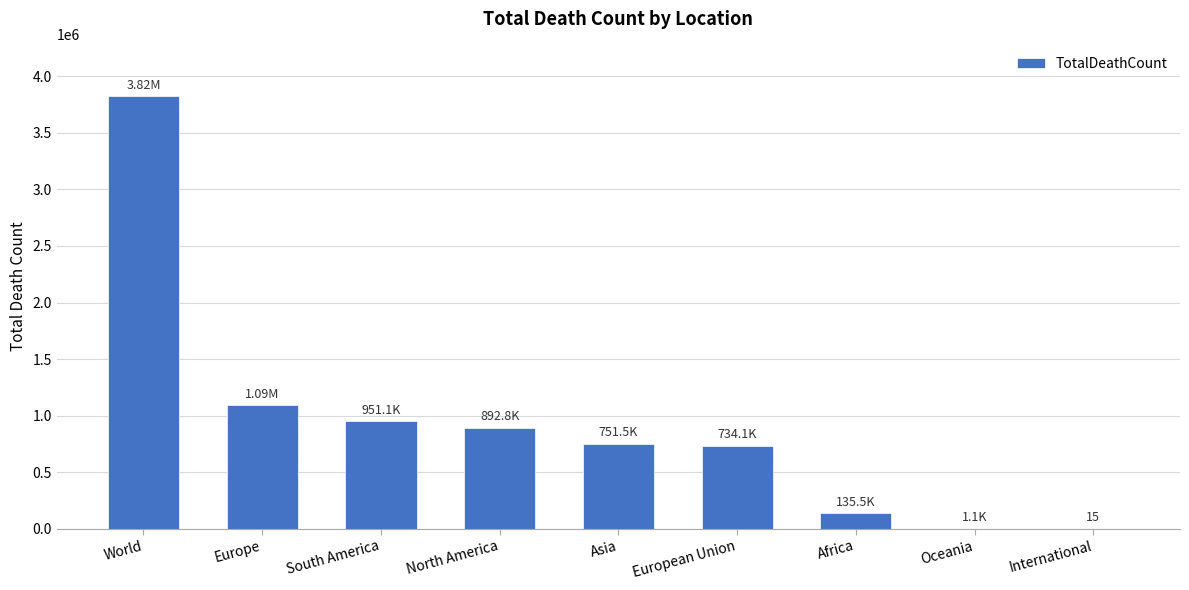

What is the sum of the values at Asia and World?

4574233